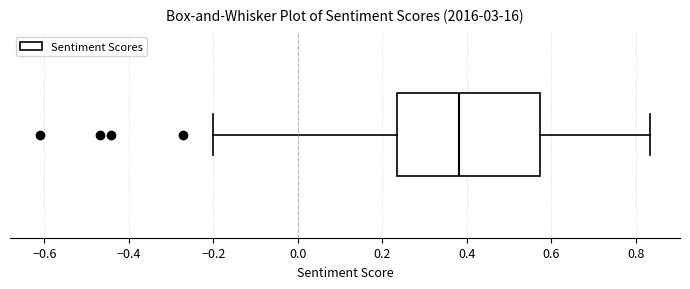

Transcribe this box plot: give where the median line is, the range the box spans, and where the two whiskers end, as read against the x-axis. The values are not printed on the chart, so give them approximately, as read against the axis.

median 0.38, box 0.24 to 0.58, whiskers -0.20 to 0.84